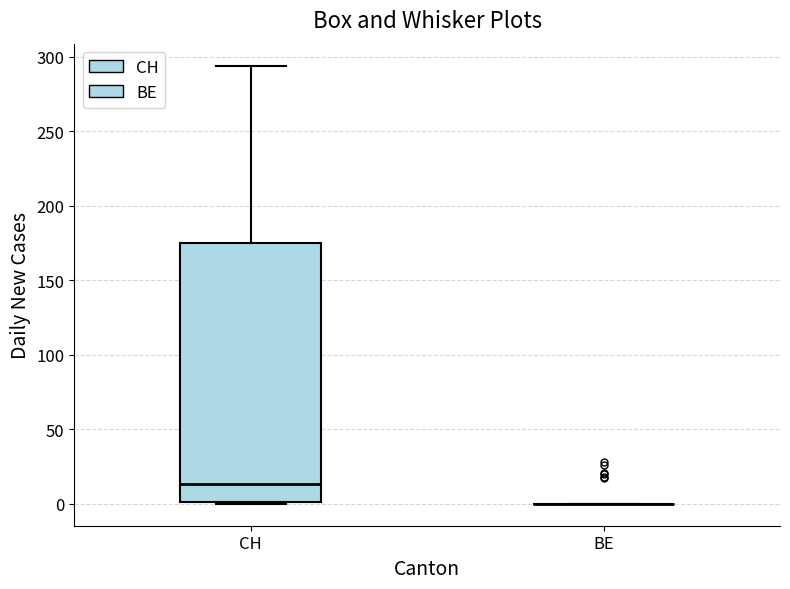

Where is the lower edge of the box for CH on the y-axis? The values are not printed on the chart, so give them approximately, as read against the axis.

0